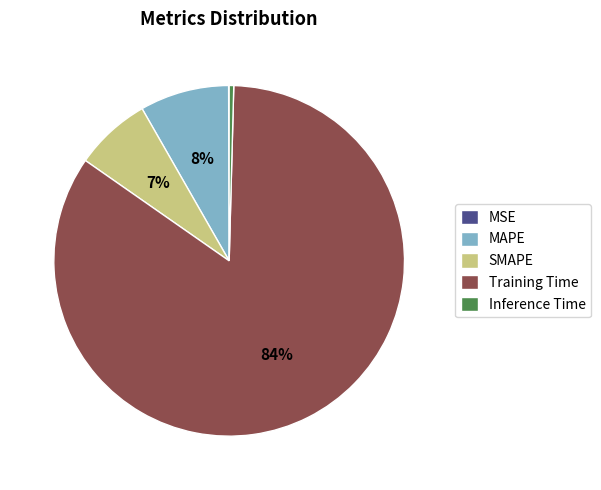

Is it true that MAPE is 8% of the pie?

True